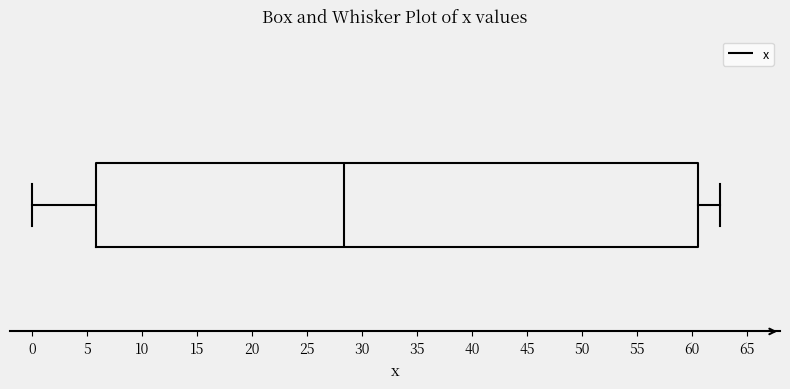

Transcribe this box plot: give where the median line is, the range the box spans, and where the two whiskers end, as read against the x-axis. The values are not printed on the chart, so give them approximately, as read against the axis.

median 28.5, box 6.0 to 60.5, whiskers 0.0 to 62.5